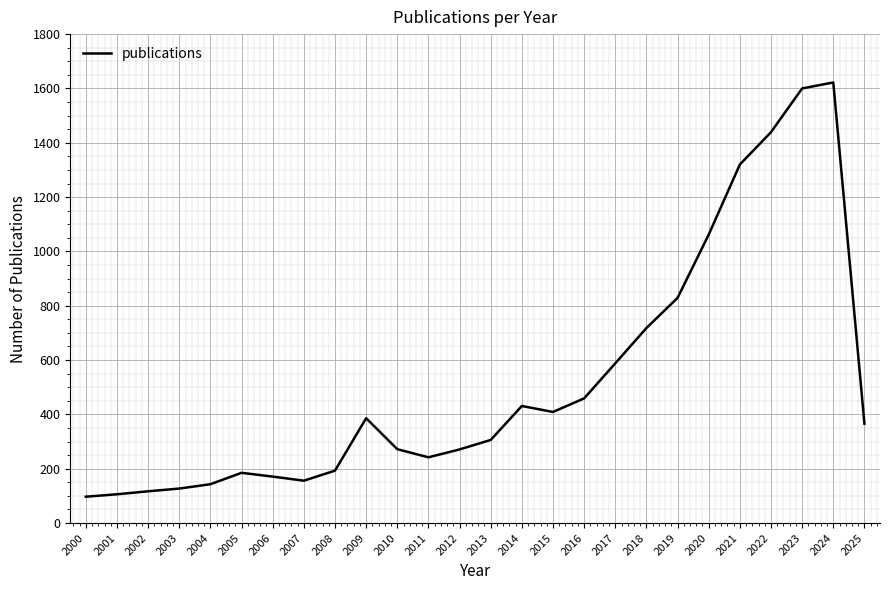

Is it true that the value at 2009 is 593?

False